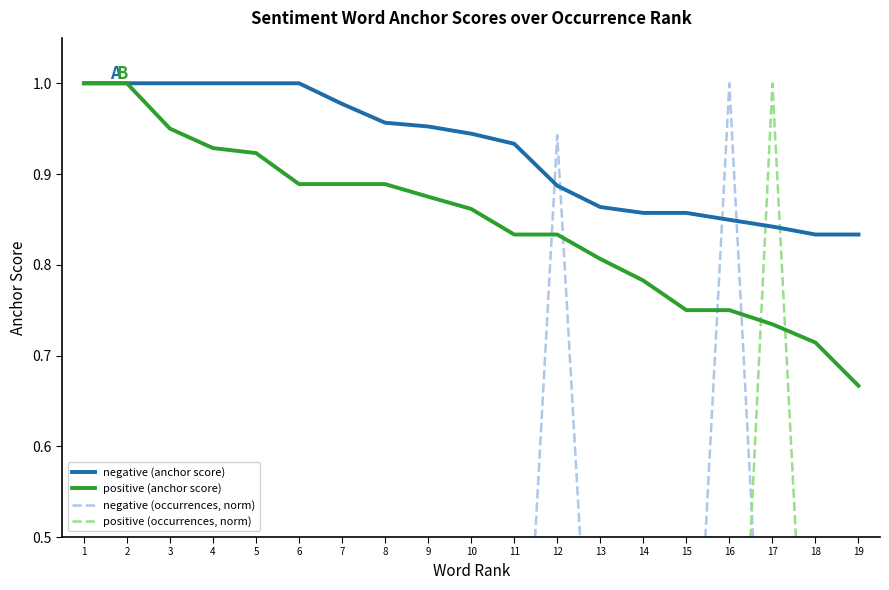

What is the maximum value for positive (anchor score)?

1.0